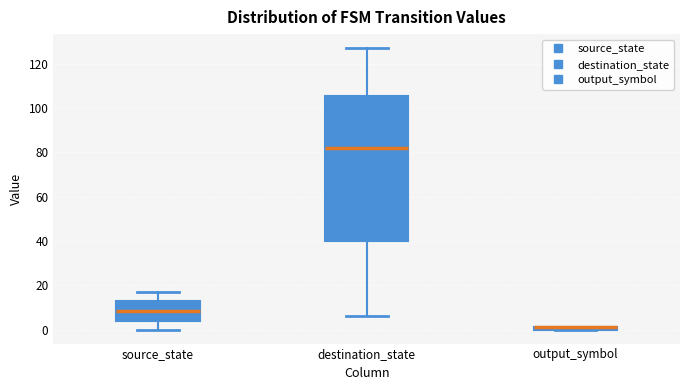

Comparing the boxes themselves (not the whiskers), which one is the tallest?

destination_state